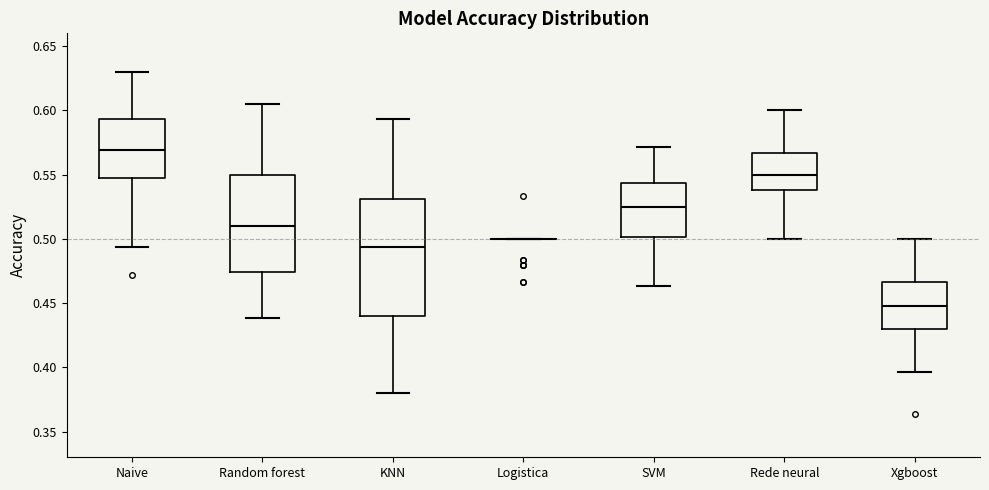

Where does the lower whisker of the box for KNN end on the y-axis? The values are not printed on the chart, so give them approximately, as read against the axis.

0.380